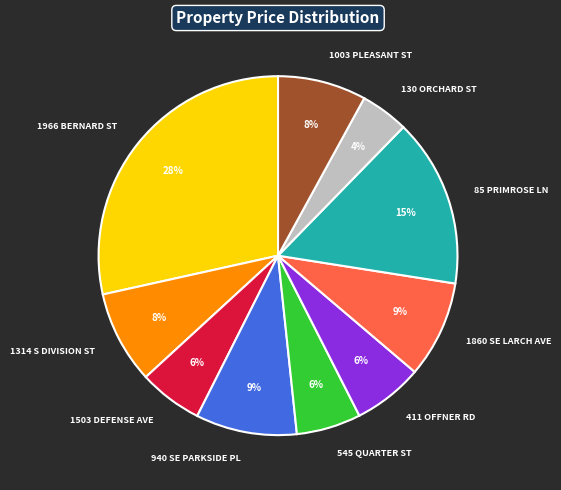

To the nearest percent, what percentage of the pie is 940 SE PARKSIDE PL?

9%